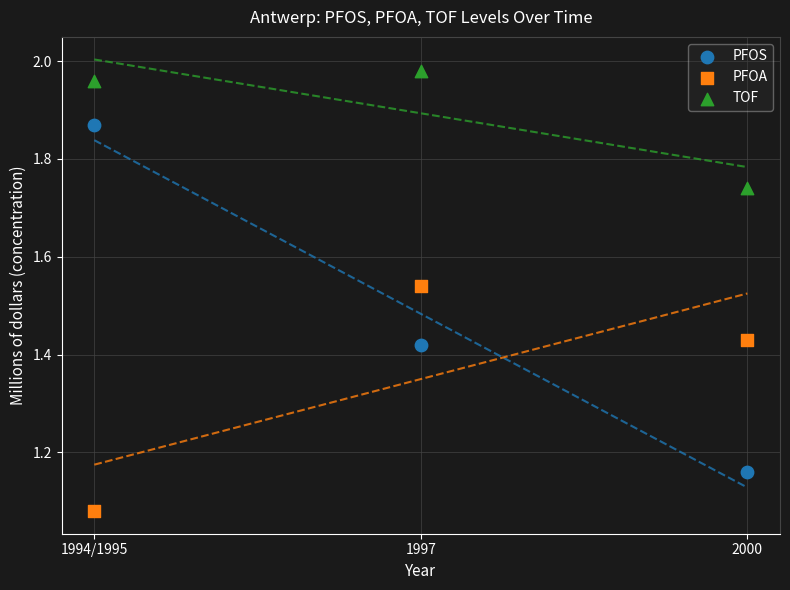

Which series contains the lowest Y value?

PFOA